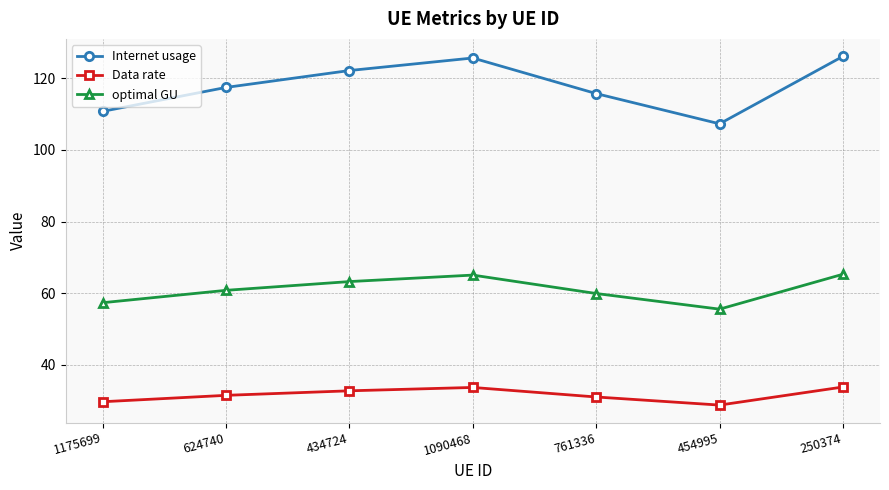

True or false: Internet usage has a value of 205.3 at 761336.

False